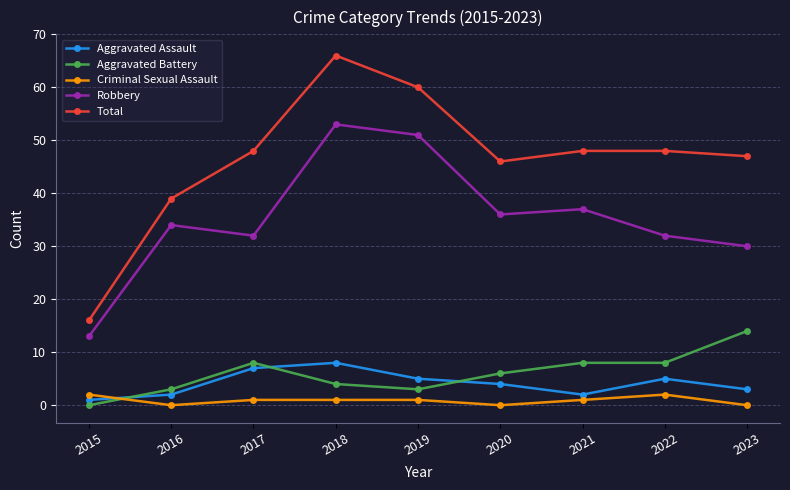

How many categories are shown in the chart?

9